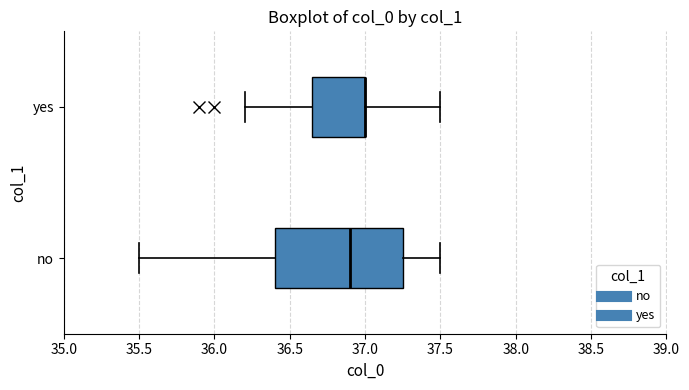

Which box is the widest, from its left edge to its right edge?

no